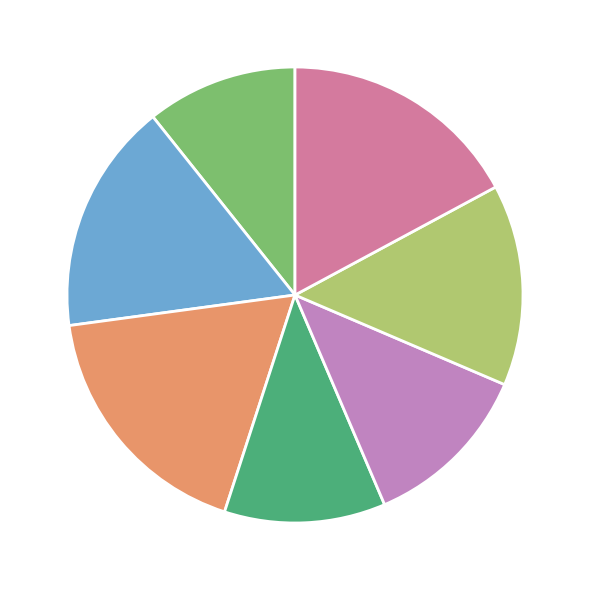

Which category has the smallest portion of the pie?

0